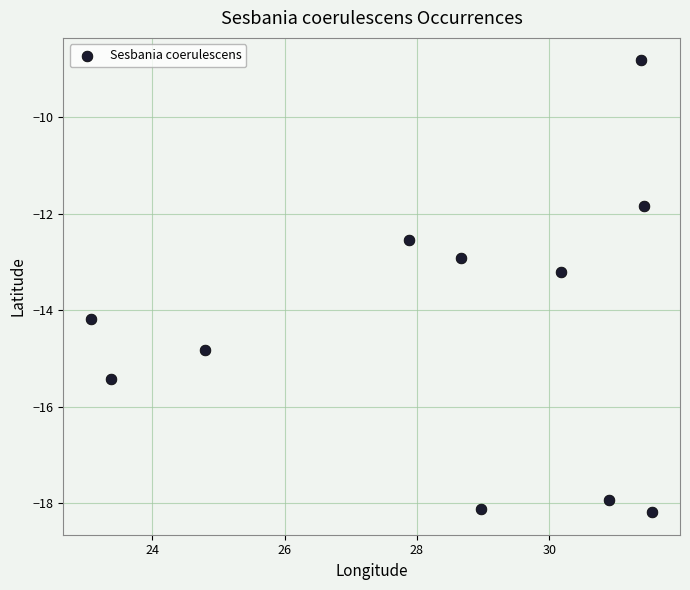

What is the average Y value?

-14.4